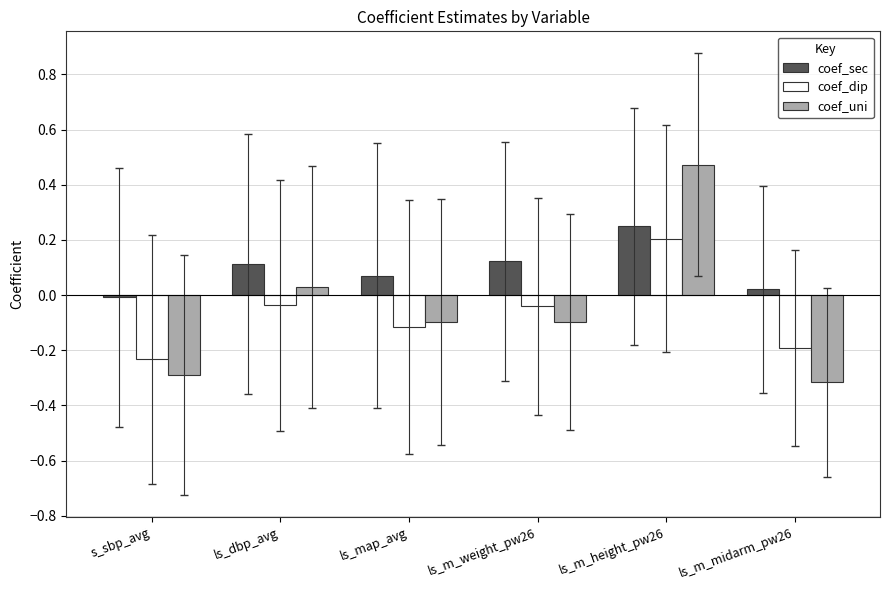

Which category has the highest value across all series?

ls_m_height_pw26